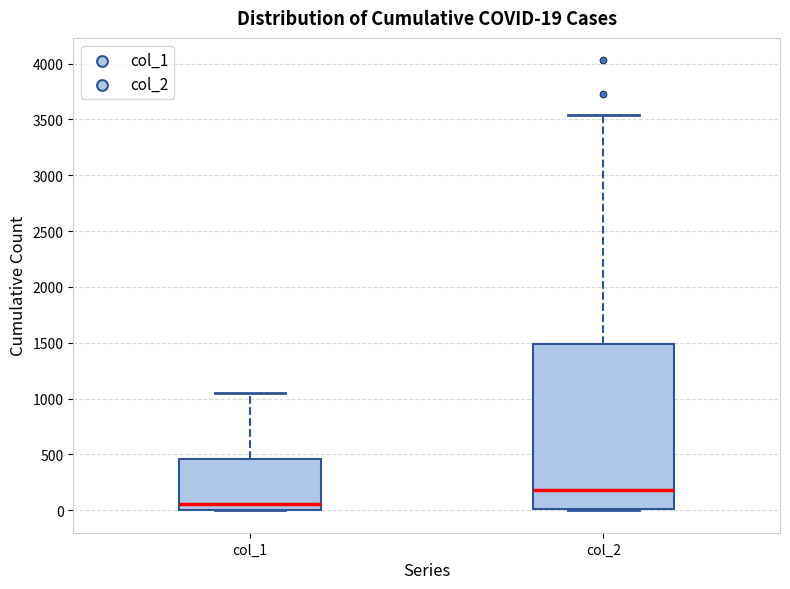

Which box's median line is the highest?

col_2